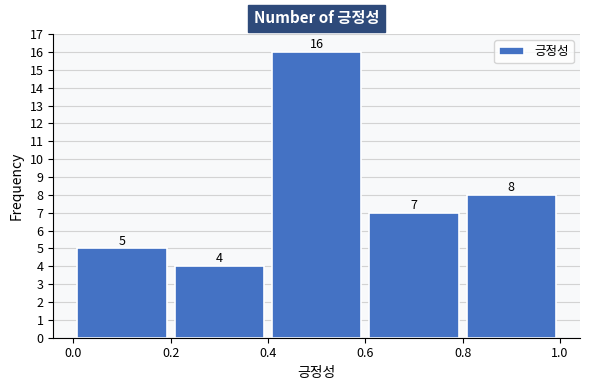

Over which range of the x-axis is the bar tallest?

0.4 to 0.6